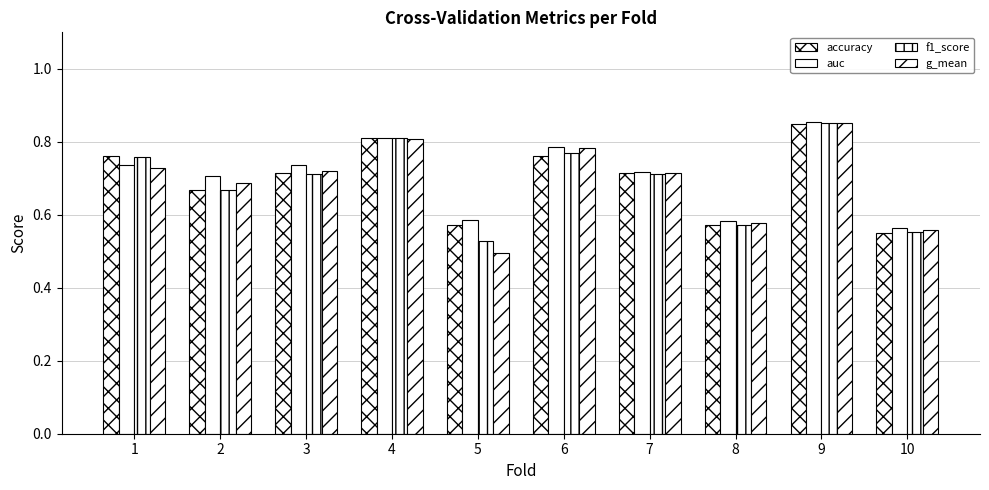

How many series are shown in this chart?

4